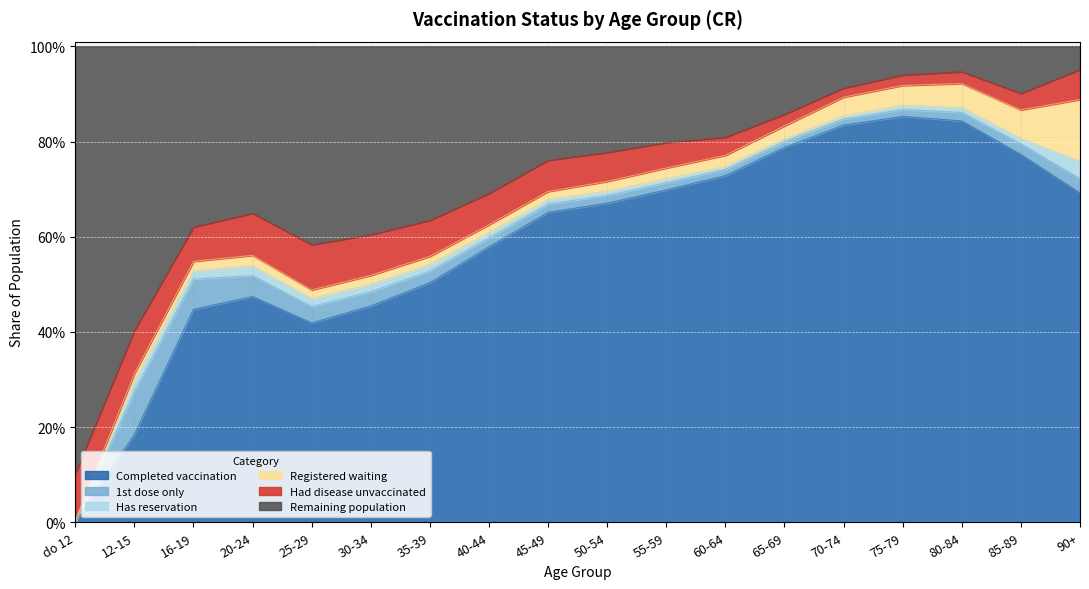

Between 50-54 and 30-34, which is larger?

50-54